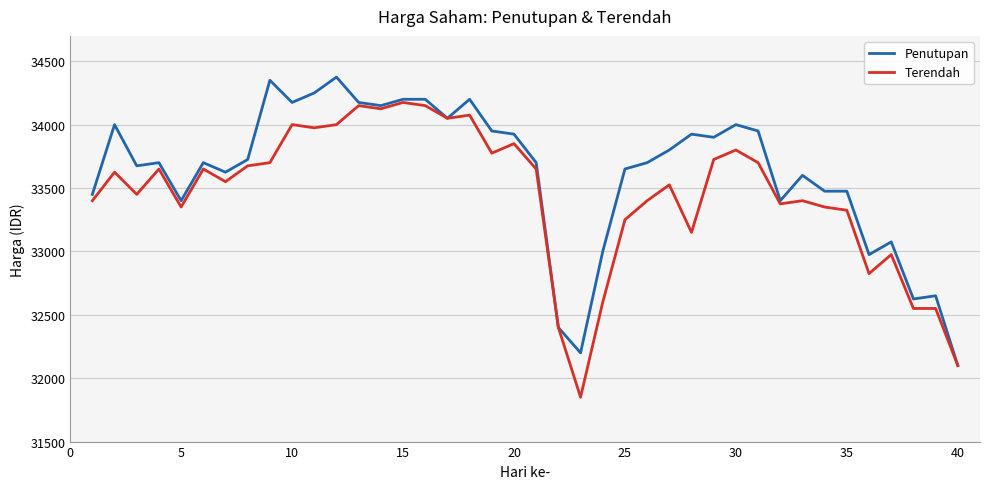

What is the highest value of the Terendah series?

34175